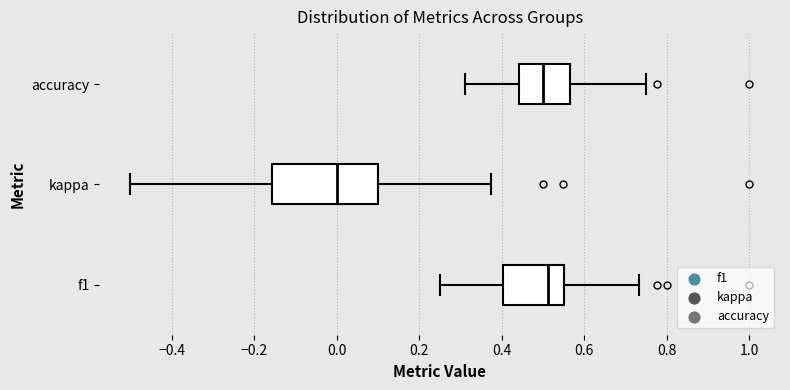

Where is the right edge of the box for f1 on the x-axis? The values are not printed on the chart, so give them approximately, as read against the axis.

0.56